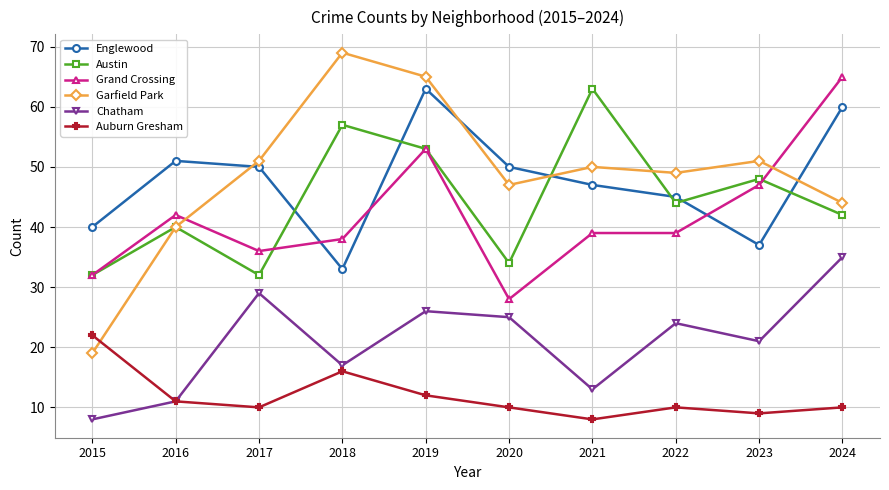

The Garfield Park series shows 78 at 2020. True or false?

False